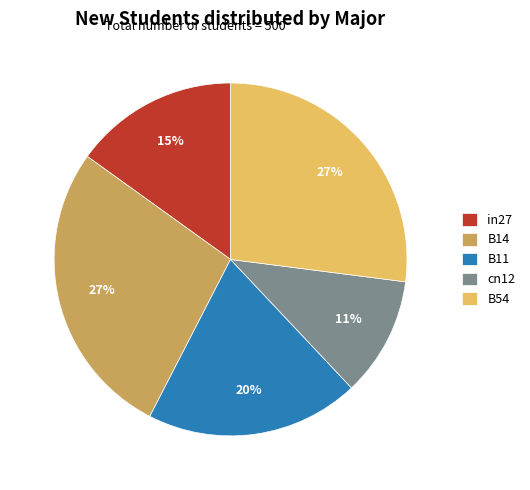

Combined, do B11 and in27 account for over 50%?

No